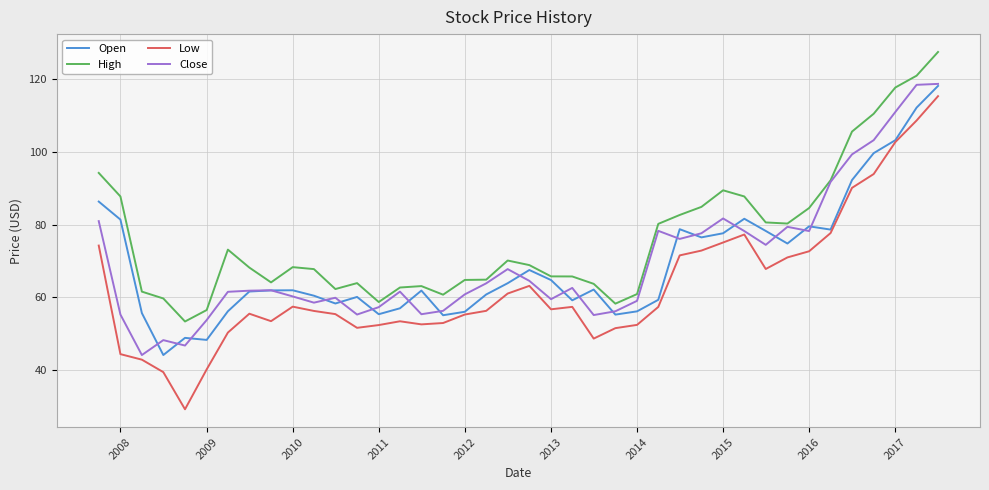

What is the minimum value for High?

53.4